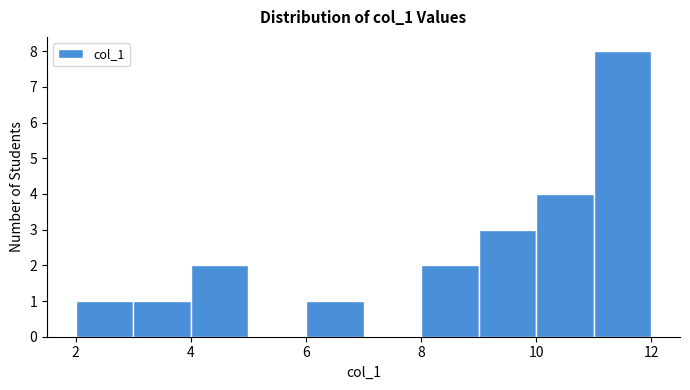

Which range on the x-axis has the tallest bar?

11 to 12